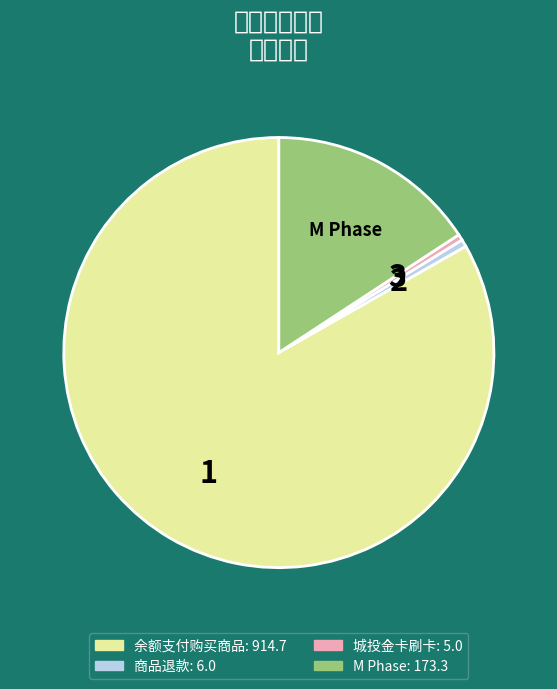

Is there a majority slice in this chart?

Yes